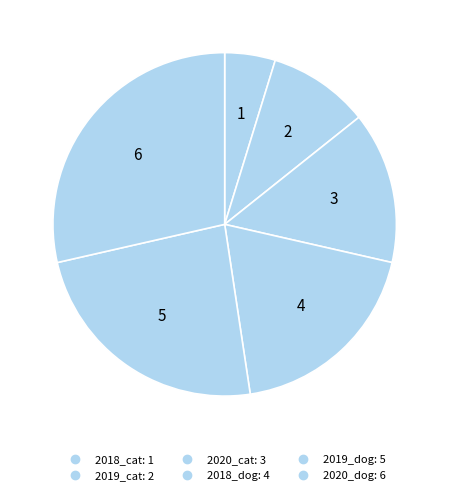

Rank the categories by value from lowest to highest.

2018_cat, 2019_cat, 2020_cat, 2018_dog, 2019_dog, 2020_dog